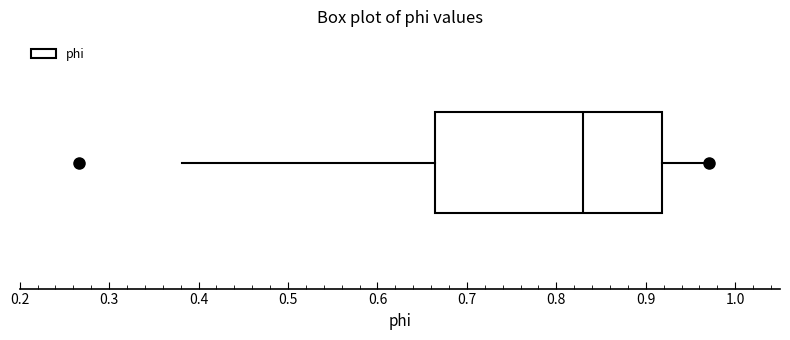

Transcribe this box plot: give where the median line is, the range the box spans, and where the two whiskers end, as read against the x-axis. The values are not printed on the chart, so give them approximately, as read against the axis.

median 0.83, box 0.66 to 0.92, whiskers 0.38 to 0.97